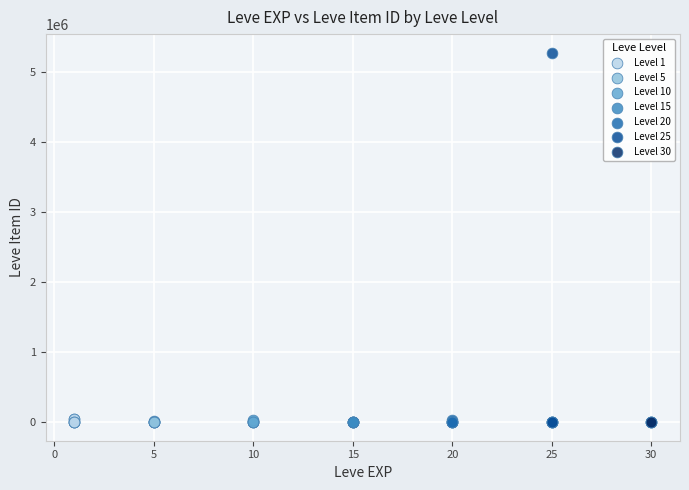

Which series contains the highest Y value?

Level 25